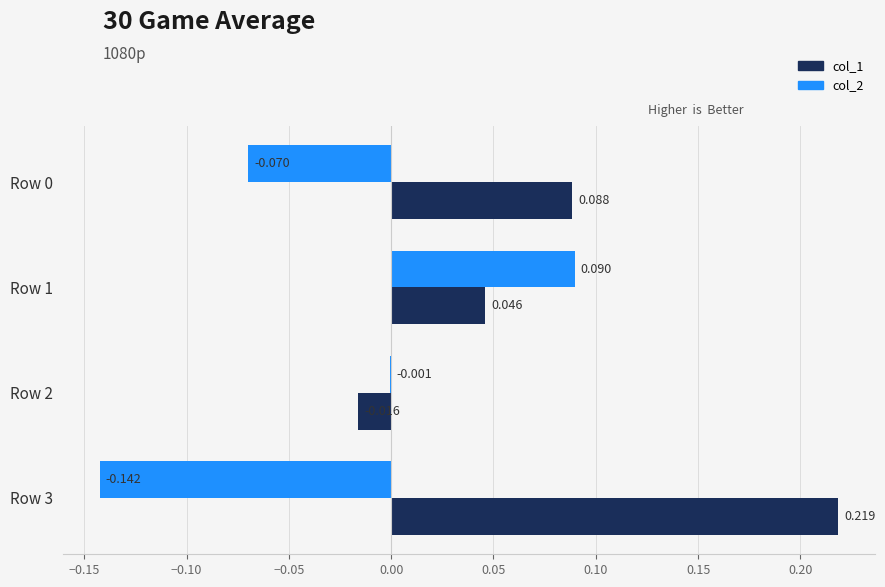

What are all the series names shown in the legend?

col_1, col_2